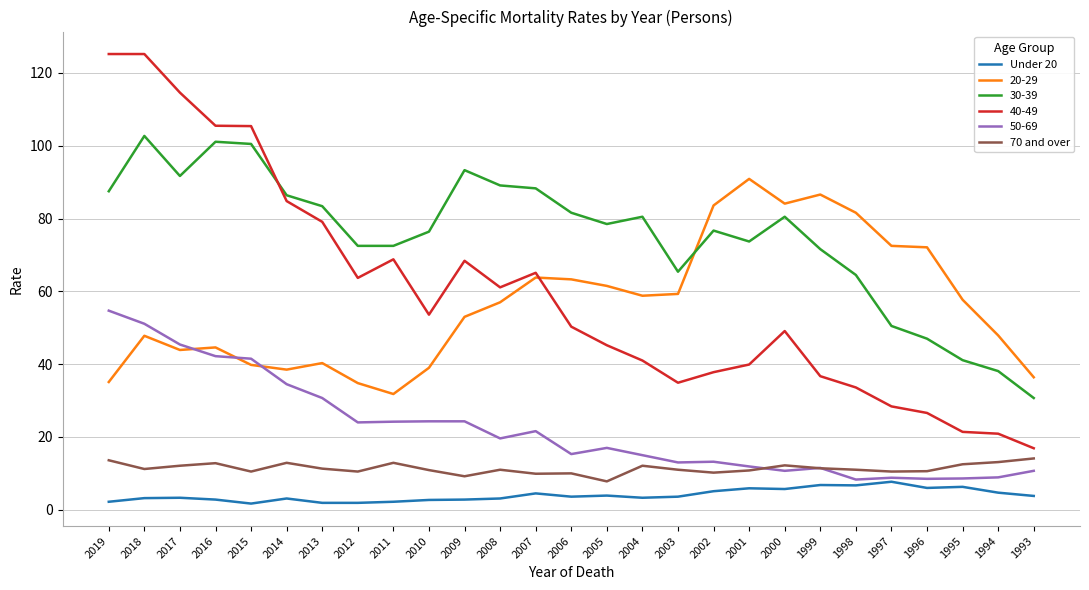

Is the value of Under 20 at 2000 greater than the value of 70 and over at 2008?

No